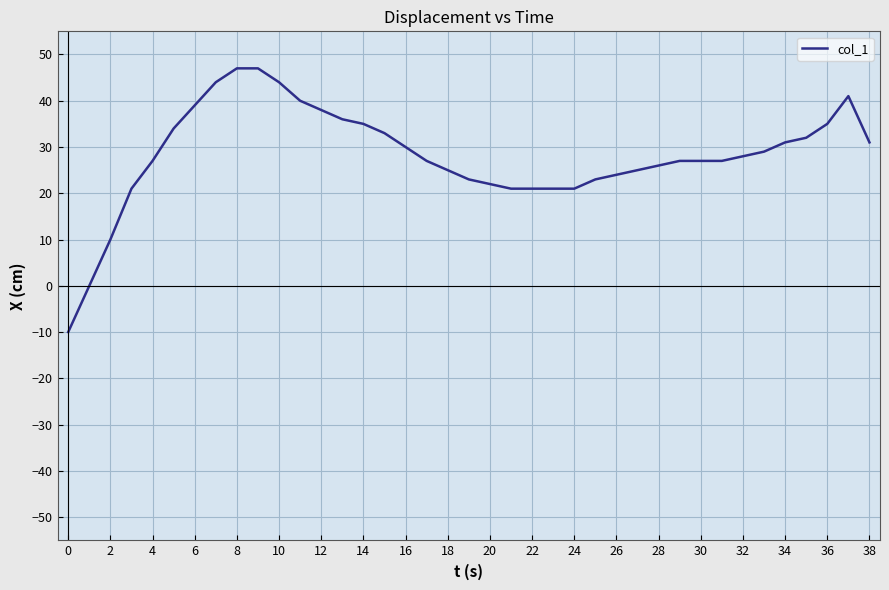

What is the maximum value shown in the chart?

47